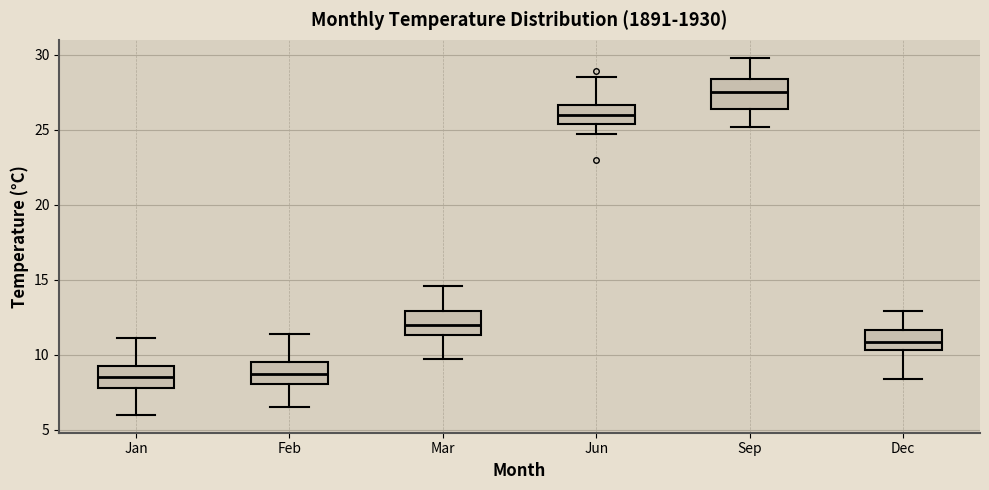

Which box has the highest median line?

Sep